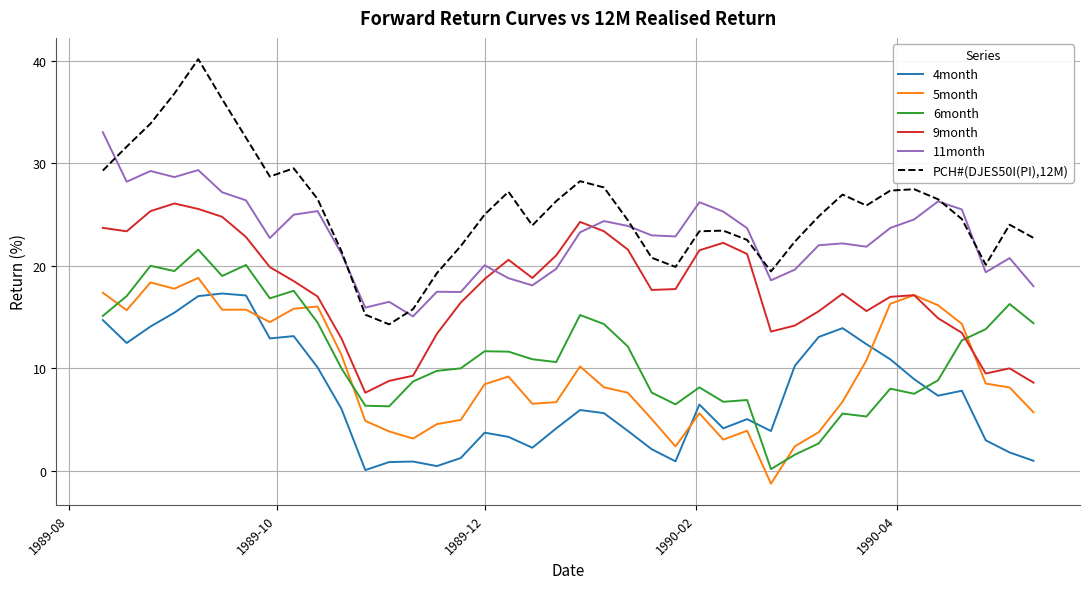

True or false: 6month and PCH#(DJES50I(PI),12M) intersect in this chart.

False